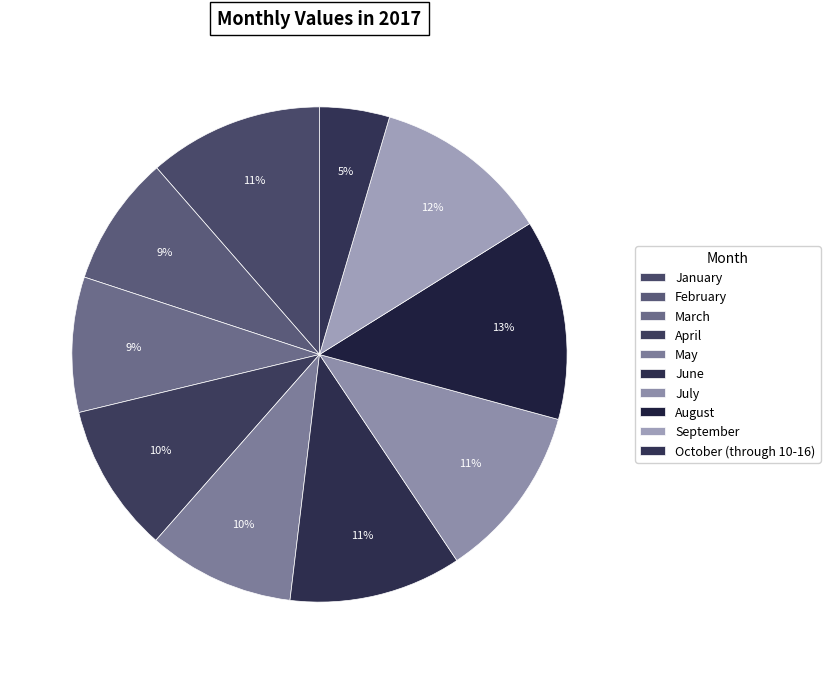

Approximately how many times larger is the value at February compared to May?

0.9